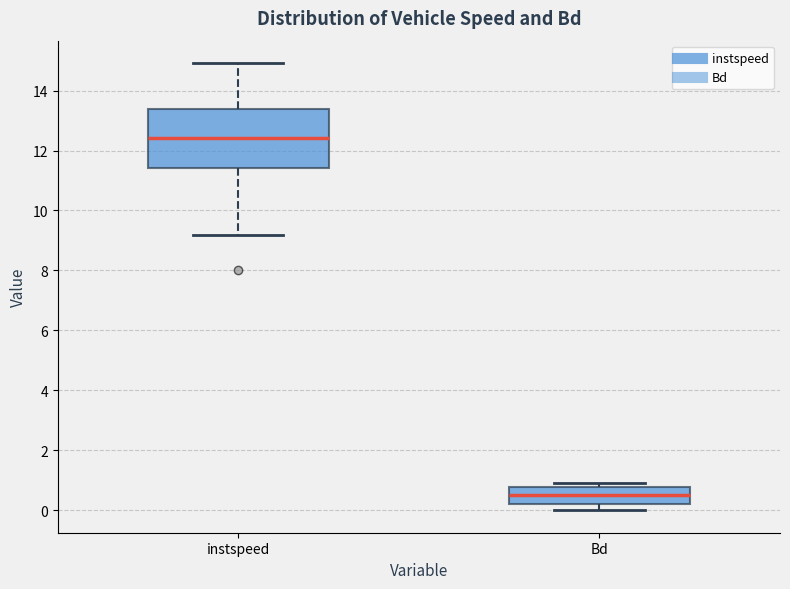

Reading left to right, read every box against the y-axis: the position of its median line, the range the box covers, and the ends of its whiskers. The values are not printed on the chart, so give them approximately, as read against the axis.

instspeed: median 12.4, box 11.4 to 13.4, whiskers 9.2 to 15.0
Bd: median 0.6, box 0.2 to 0.8, whiskers 0.0 to 1.0